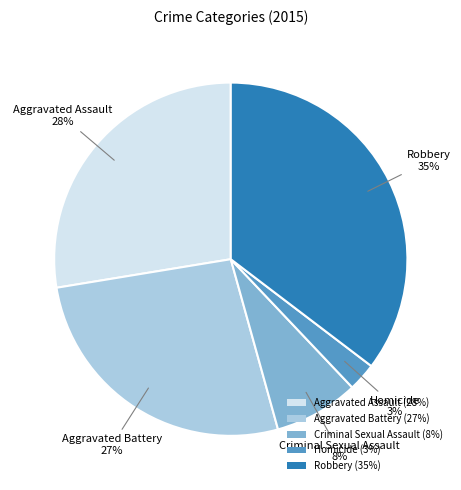

Is it true that Aggravated Battery is 27% of the pie?

True